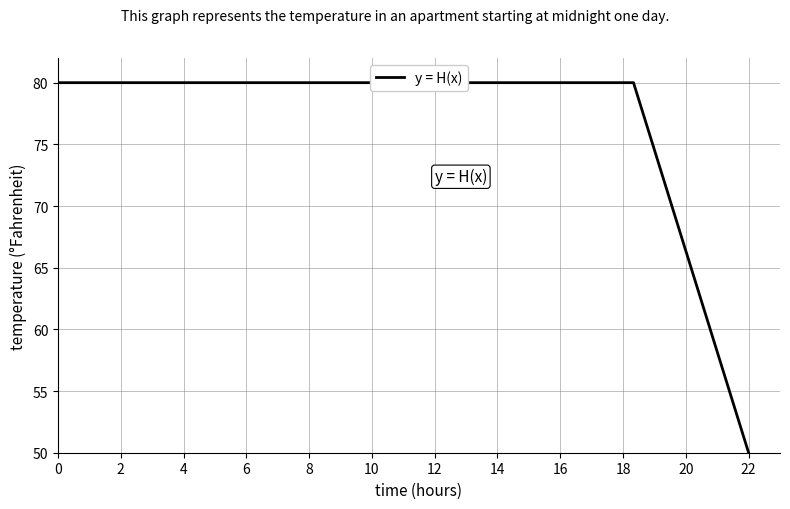

Which has a higher value, 12 or 6?

6